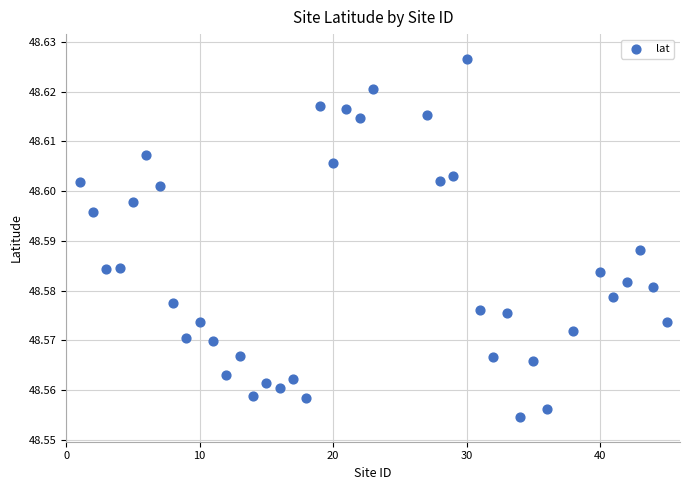

What is the range of X values (max minus min)?

44.0